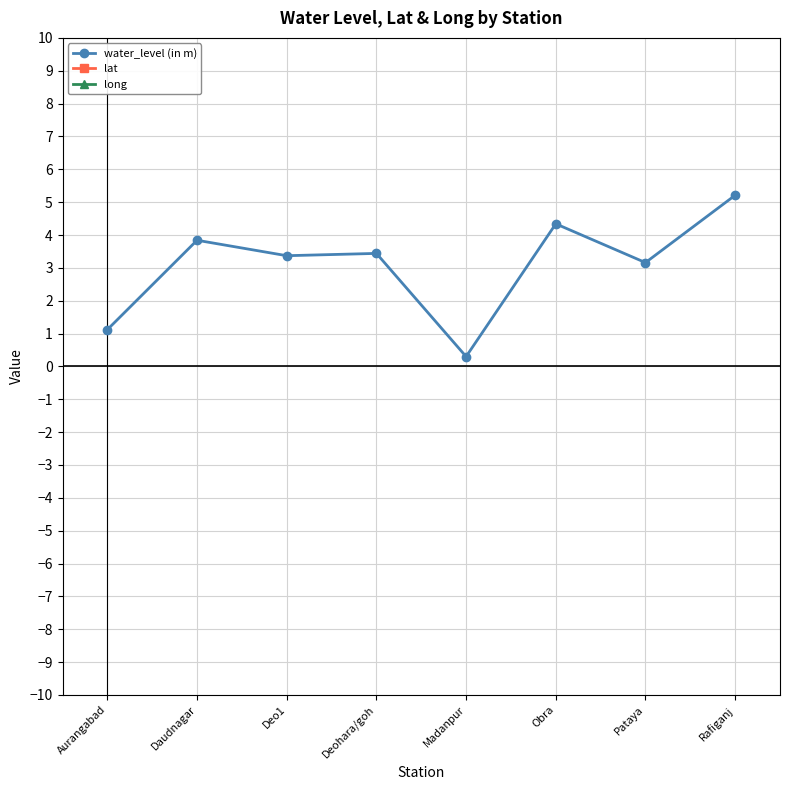

Reading left to right, what are all the values shown in this chart?

water_level (in m): Aurangabad=1.1	Daudnagar=3.8	Deo1=3.4	Deohara/goh=3.4	Madanpur=0.3	Obra=4.3	Pataya=3.2	Rafiganj=5.2
lat: Aurangabad=24.8	Daudnagar=25.0	Deo1=24.7	Deohara/goh=25.0	Madanpur=24.7	Obra=24.9	Pataya=24.7	Rafiganj=24.8
long: Aurangabad=84.4	Daudnagar=84.4	Deo1=84.5	Deohara/goh=84.6	Madanpur=84.6	Obra=84.4	Pataya=84.4	Rafiganj=84.6